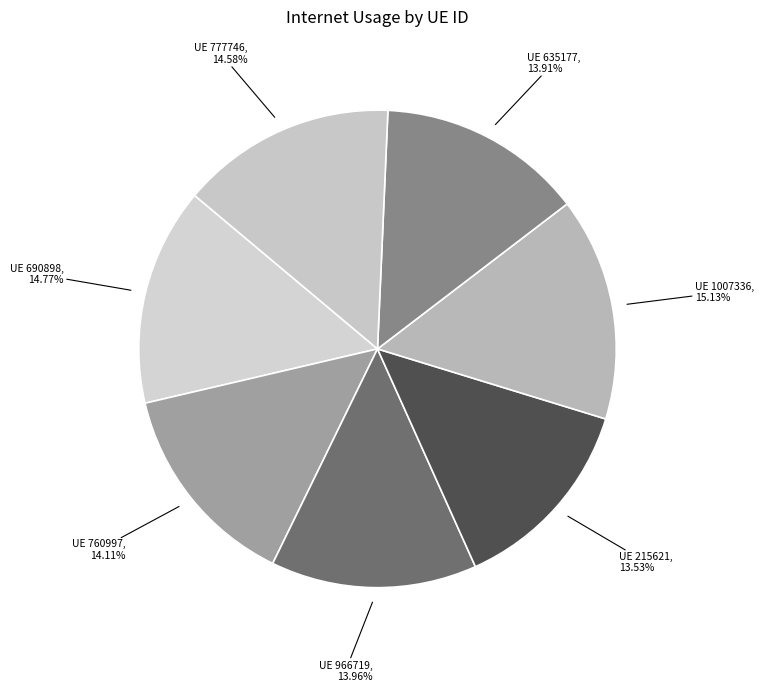

To the nearest percent, what is the average slice percentage?

14%